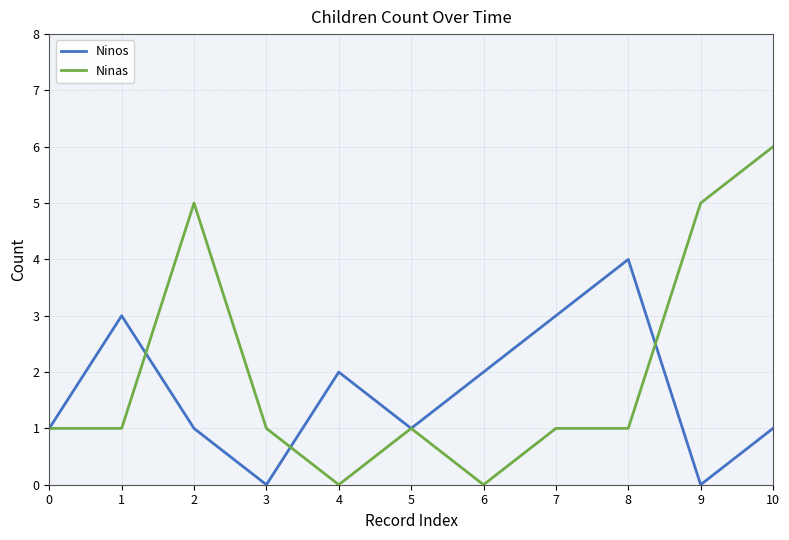

Count the Ninas values in the range 1 to 5.

8